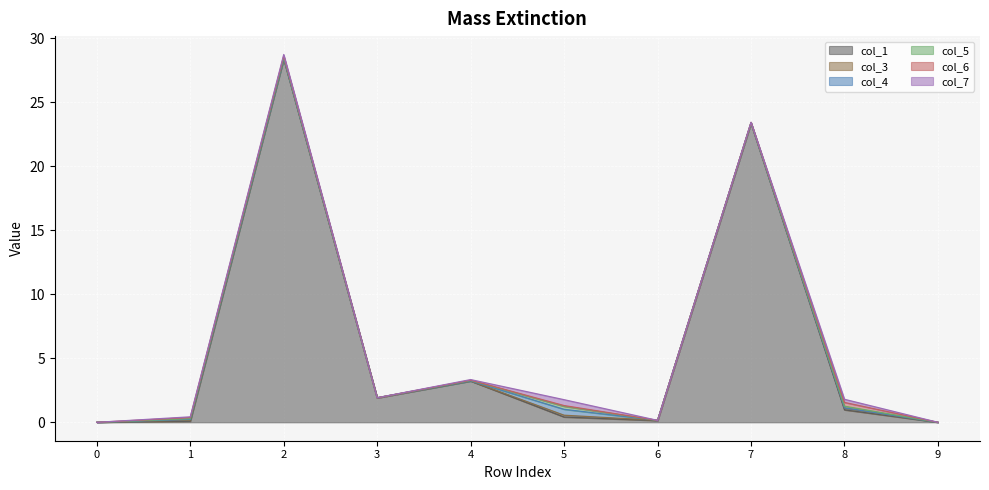

At how many categories does at least one series exceed 18?

2